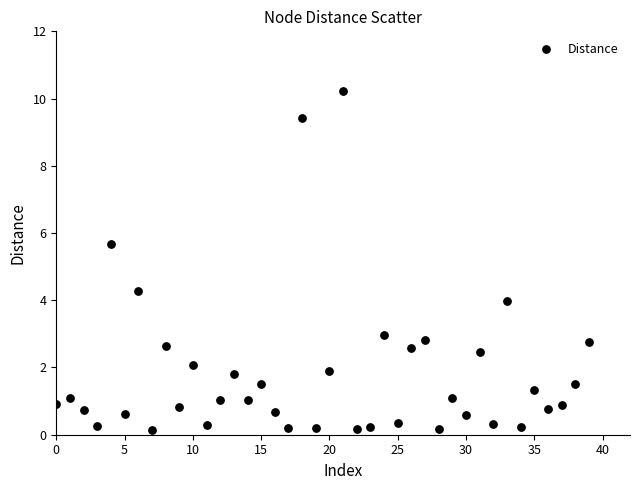

What is the range of Y values (max minus min)?

10.1